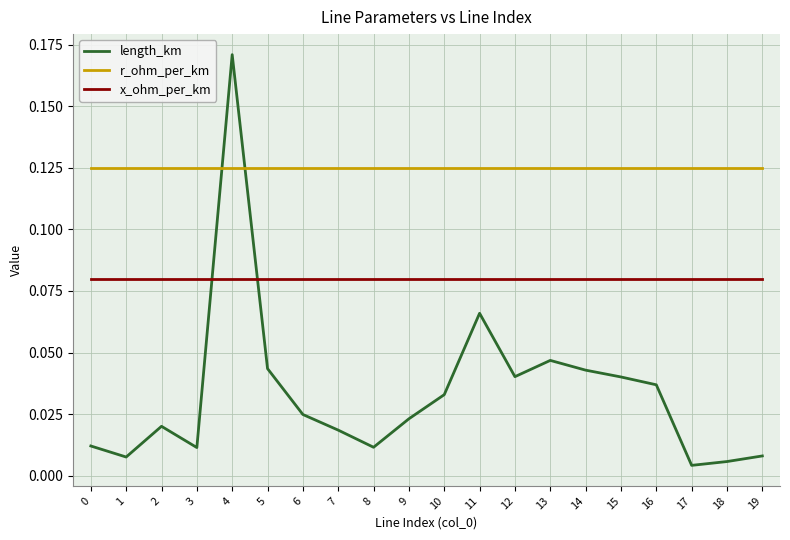

What is the sum of all x_ohm_per_km values?

1.6